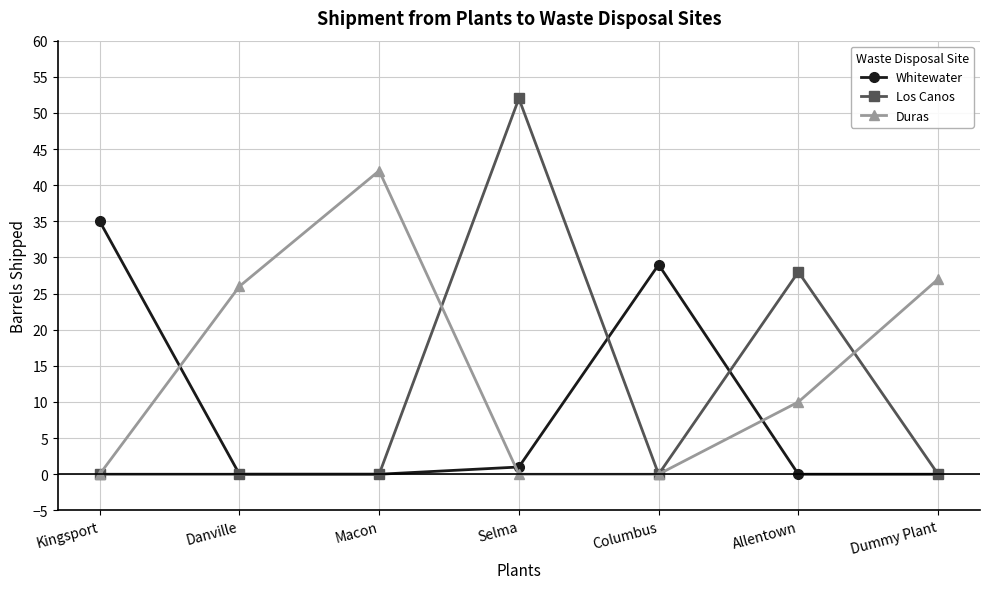

Is this an area chart (filled region under the line)?

No